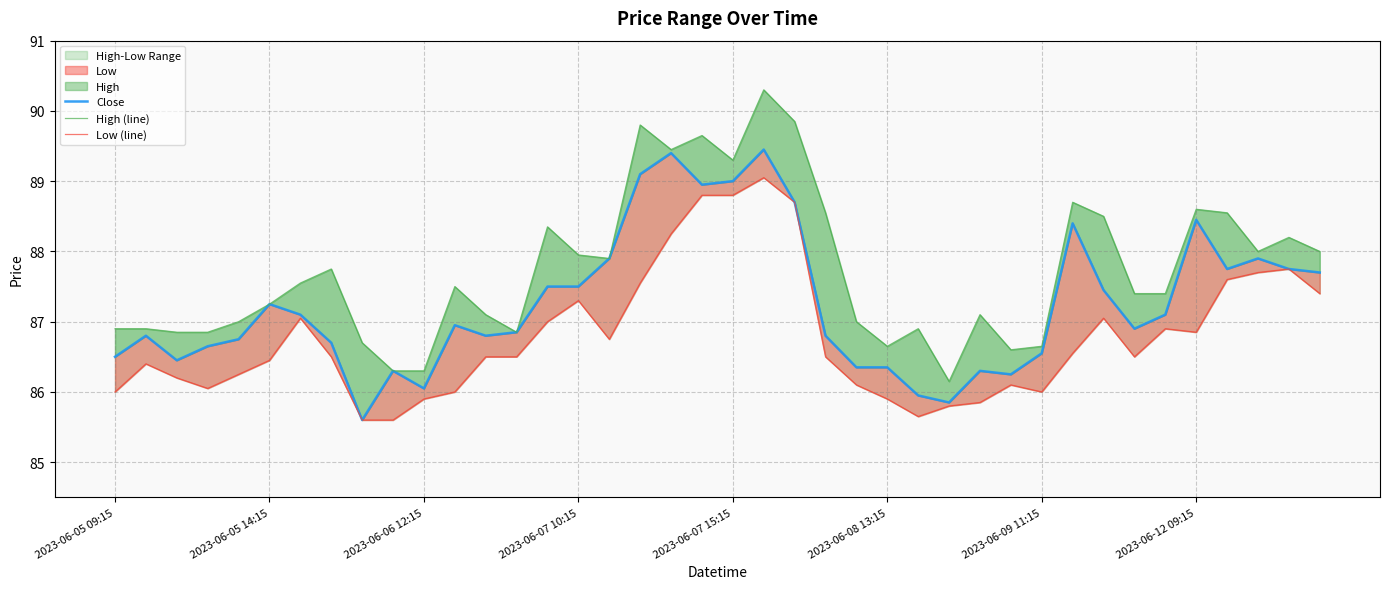

True or false: High (line) has a value of 87.4 at 33.

True